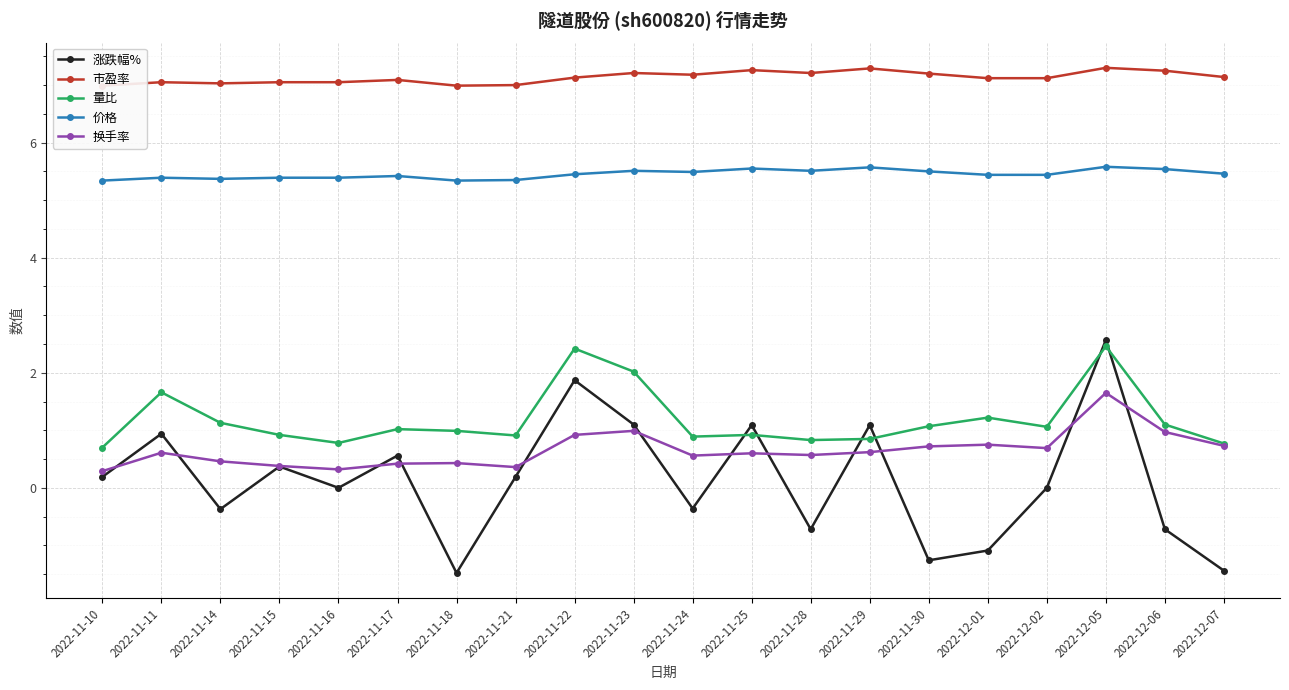

At 2022-11-16, list the series in order from smallest to largest.

涨跌幅%, 换手率, 量比, 价格, 市盈率